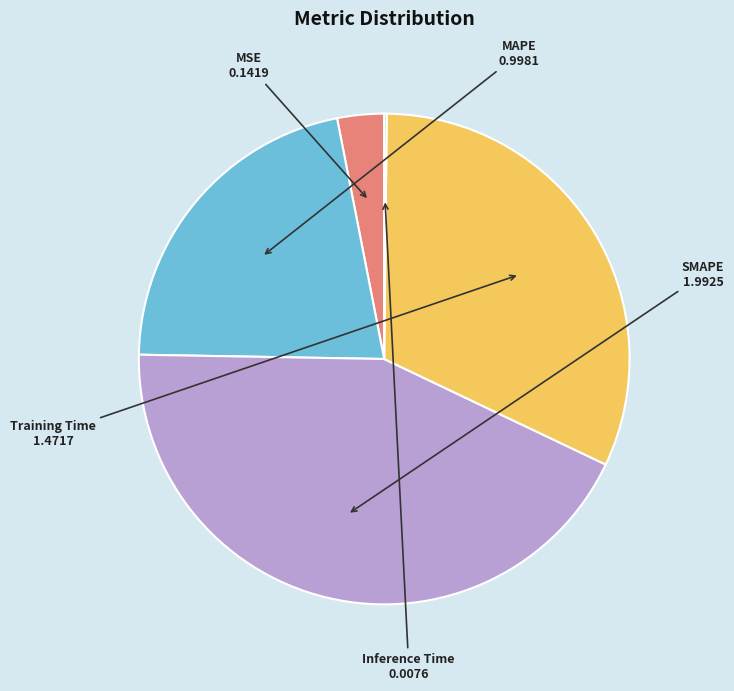

Between SMAPE and MSE, which is larger?

SMAPE